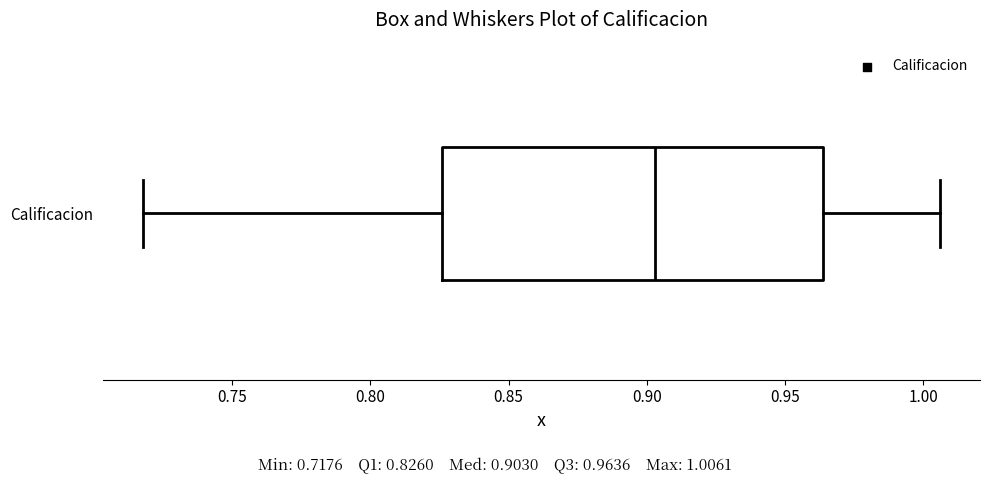

Where does the right whisker of the box for Calificacion end on the x-axis? The values are not printed on the chart, so give them approximately, as read against the axis.

1.005